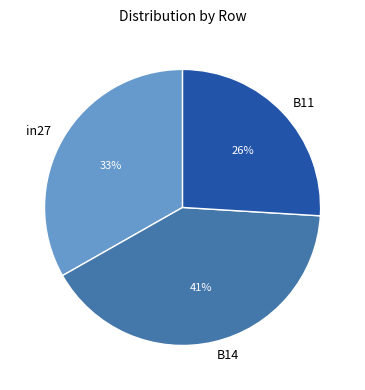

To the nearest percent, what is the average slice percentage?

33%